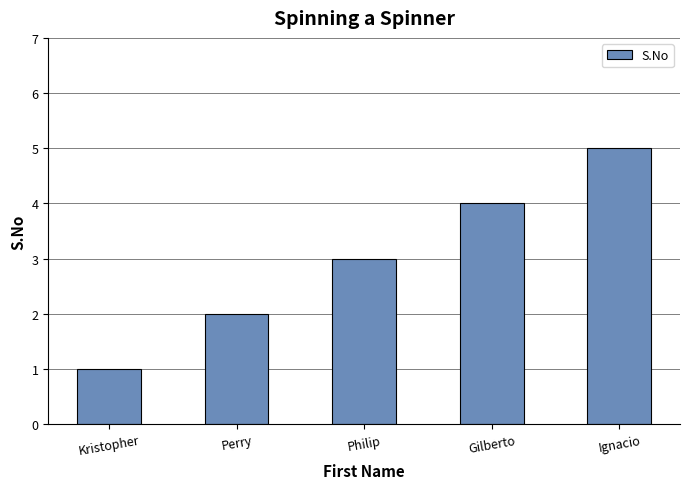

Approximately how many times larger is the value at Gilberto compared to Perry?

2.0